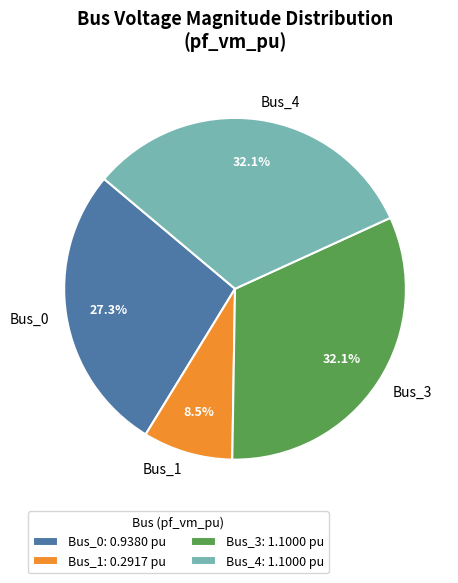

What percentage is the Bus_0 slice, to the nearest percent?

27%